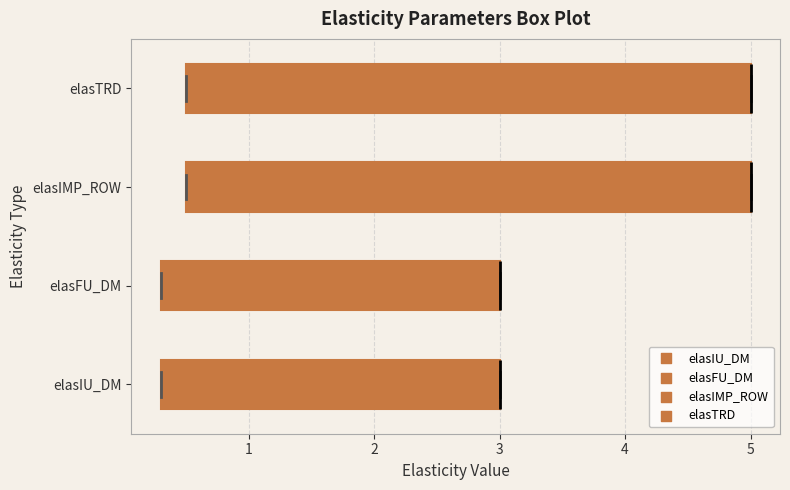

Where is the left edge of the box for elasFU_DM on the x-axis? The values are not printed on the chart, so give them approximately, as read against the axis.

0.3